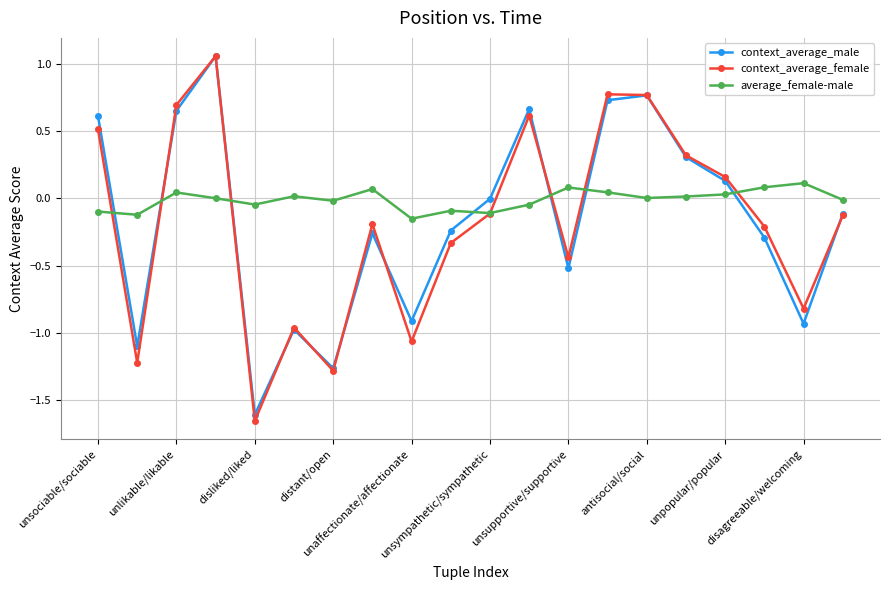

What is the value of the average_female-male point at the 11th from the left?

-0.1